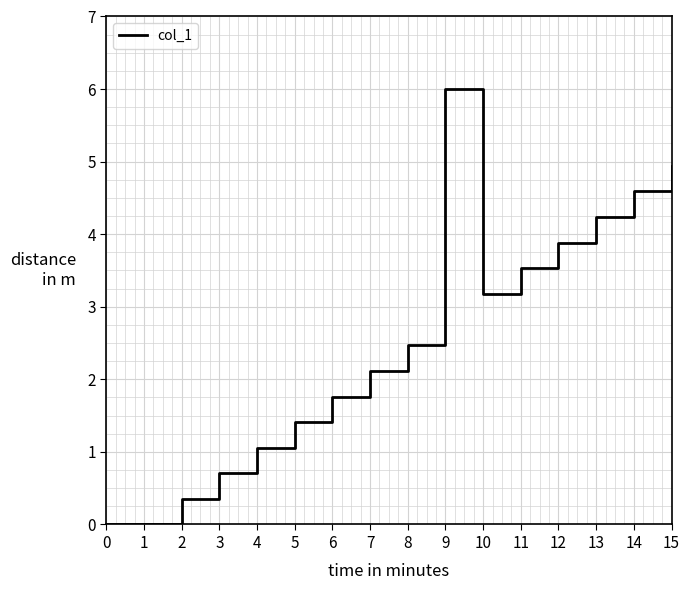

At which category does the chart reach its peak across all series?

9